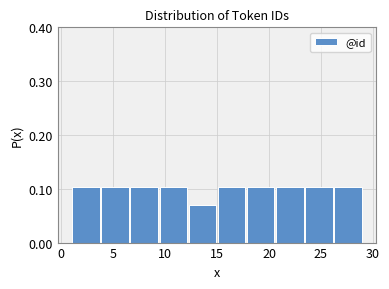

Reading left to right, list every bar in this chart as the range it spans on the x-axis followed by its height. Neither the bar edges nor the heights are printed on the chart, so give them approximately, as read against the axes.

1.0 to 3.8: 0.10
3.8 to 6.6: 0.10
6.6 to 9.4: 0.10
9.4 to 12.2: 0.10
12.2 to 15.0: 0.07
15.0 to 17.8: 0.10
17.8 to 20.6: 0.10
20.6 to 23.4: 0.10
23.4 to 26.2: 0.10
26.2 to 29.0: 0.10